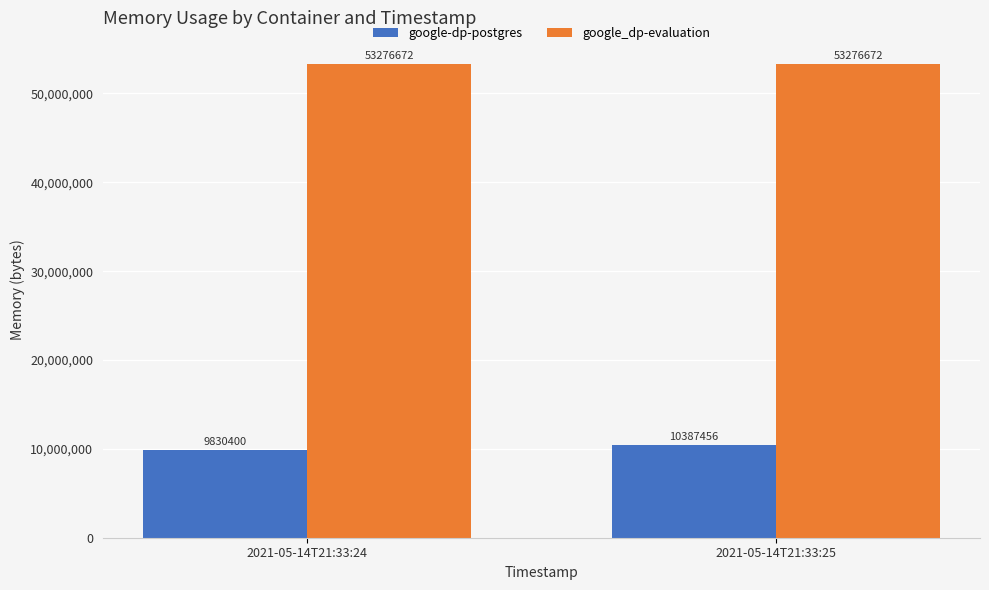

What is the spread (max minus min) of values at 2021-05-14T21:33:24?

43446272